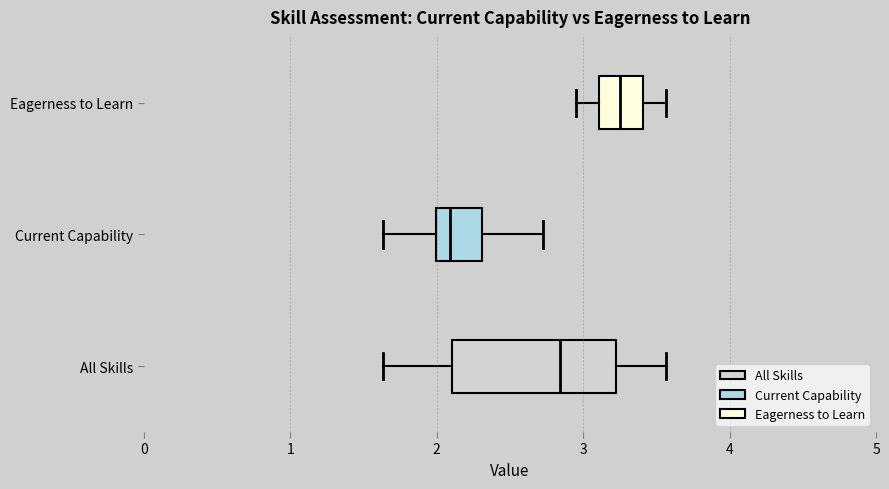

Reading bottom to top, read every box against the x-axis: the position of its median line, the range the box covers, and the ends of its whiskers. The values are not printed on the chart, so give them approximately, as read against the axis.

All Skills: median 2.8, box 2.1 to 3.2, whiskers 1.6 to 3.6
Current Capability: median 2.1, box 2.0 to 2.3, whiskers 1.6 to 2.7
Eagerness to Learn: median 3.3, box 3.1 to 3.4, whiskers 3.0 to 3.6